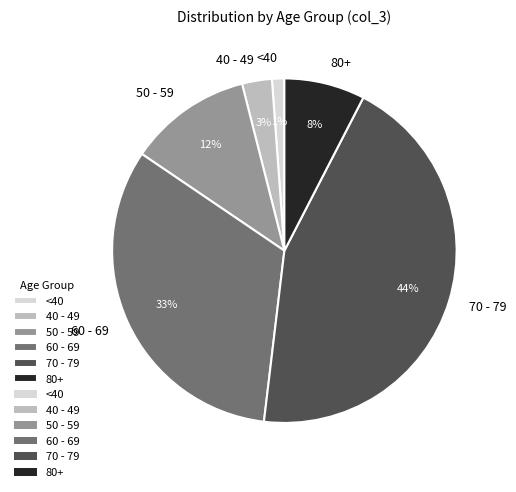

How many slices are in this pie chart?

6